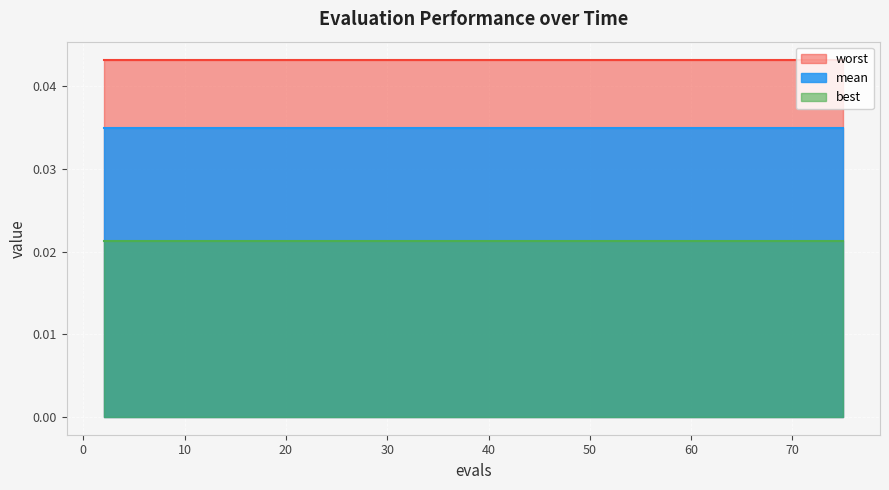

How many lines are shown in the chart?

3